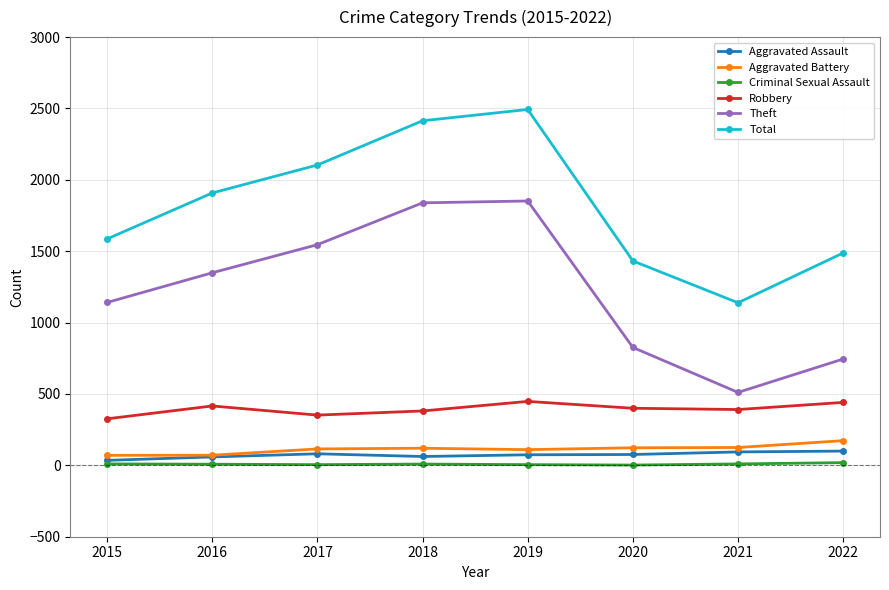

What is the sum of the Robbery values at 2015 and 2021?

717